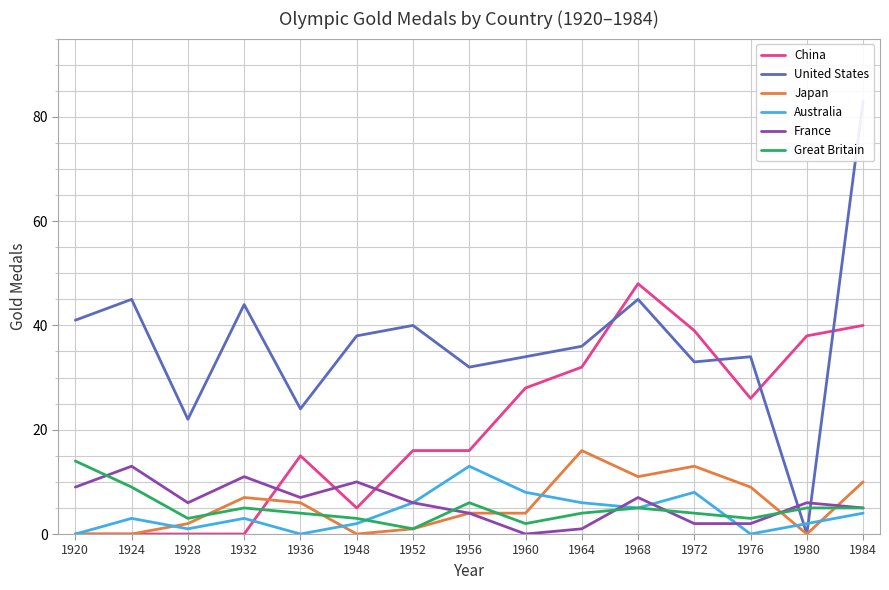

How many categories are shown in the chart?

15